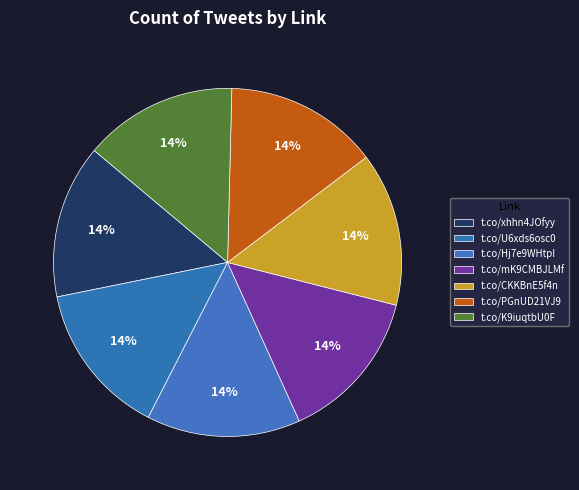

What percentage is NOT represented by t.co/CKKBnE5f4n?

85.7%